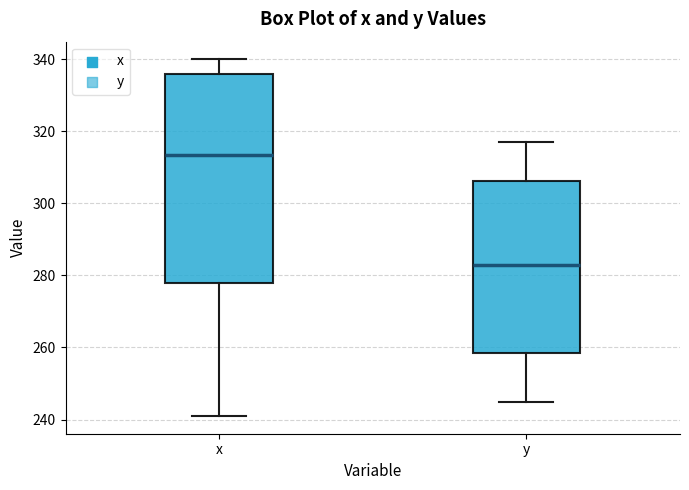

Reading left to right, read every box against the y-axis: the position of its median line, the range the box covers, and the ends of its whiskers. The values are not printed on the chart, so give them approximately, as read against the axis.

x: median 314, box 278 to 336, whiskers 242 to 340
y: median 284, box 258 to 306, whiskers 246 to 318